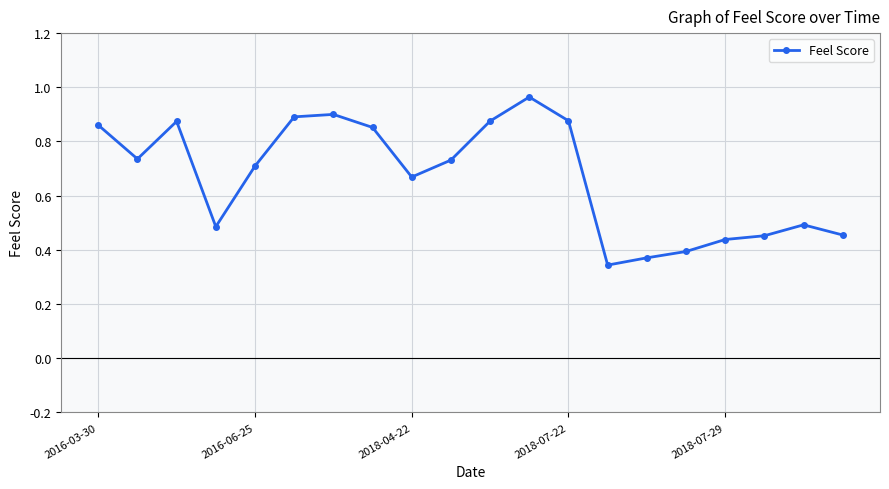

True or false: there are more than 1 points higher than both neighbors.

True